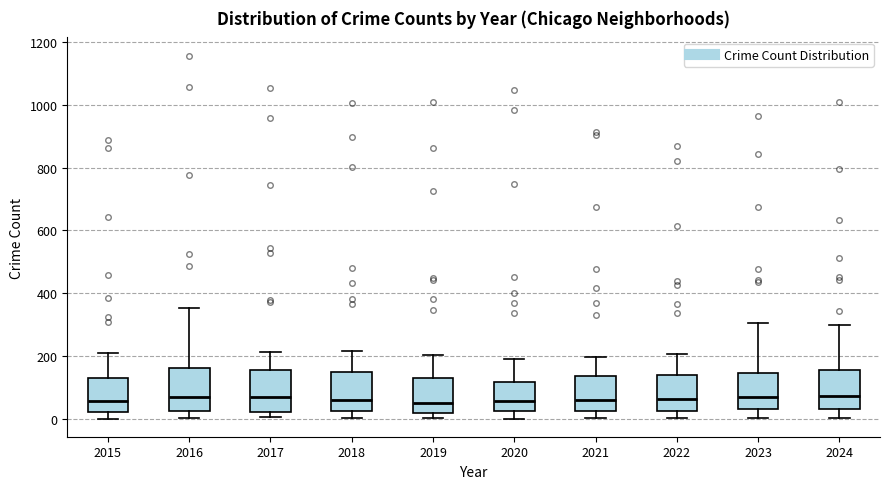

Reading left to right, read every box against the y-axis: the position of its median line, the range the box covers, and the ends of its whiskers. The values are not printed on the chart, so give them approximately, as read against the axis.

2015: median 60, box 20 to 140, whiskers 0 to 200
2016: median 60, box 20 to 160, whiskers 0 to 360
2017: median 80, box 20 to 160, whiskers 0 to 220
2018: median 60, box 20 to 160, whiskers 0 to 220
2019: median 60, box 20 to 140, whiskers 0 to 200
2020: median 60, box 20 to 120, whiskers 0 to 200
2021: median 60, box 20 to 140, whiskers 0 to 200
2022: median 60, box 20 to 140, whiskers 0 to 200
2023: median 80, box 40 to 140, whiskers 0 to 300
2024: median 80, box 40 to 160, whiskers 0 to 300